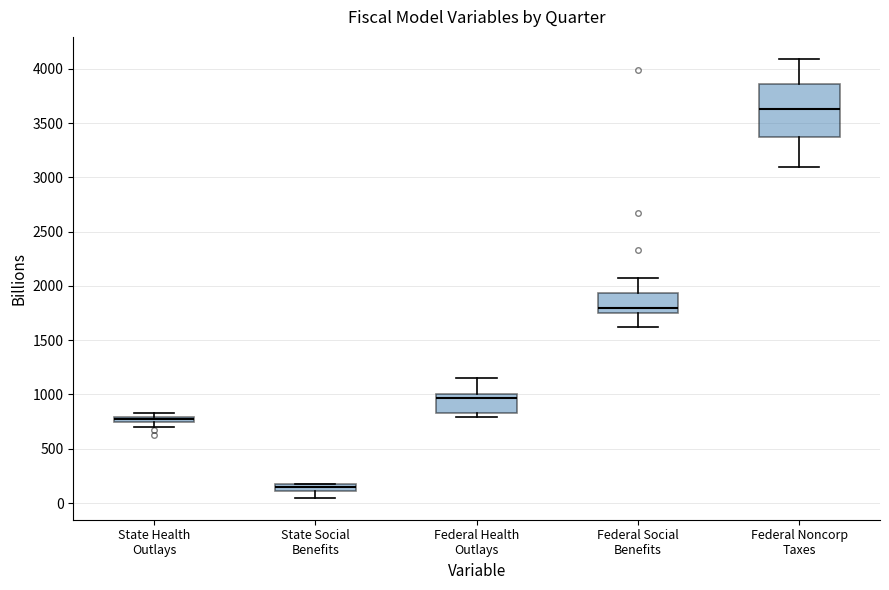

Which box is the tallest, from its lower edge to its upper edge?

Federal Noncorp Taxes